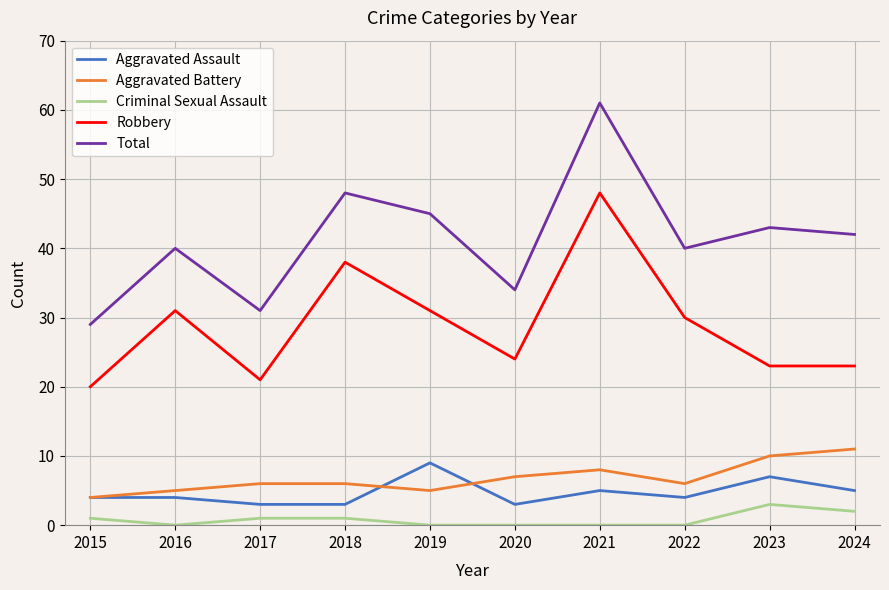

Rank the series by their maximum value, from lowest to highest.

Criminal Sexual Assault, Aggravated Assault, Aggravated Battery, Robbery, Total